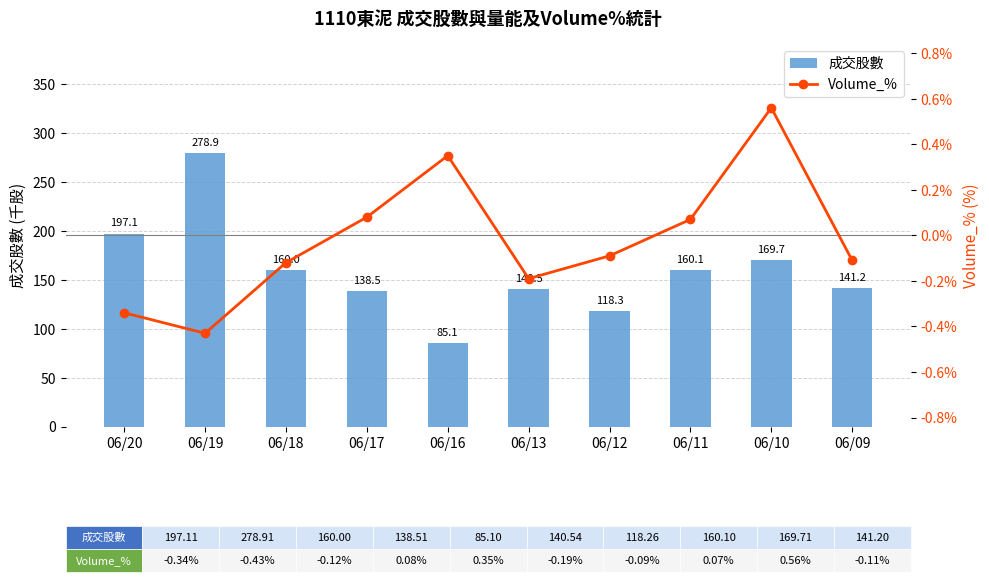

What is the minimum value for 成交股數?

85.1